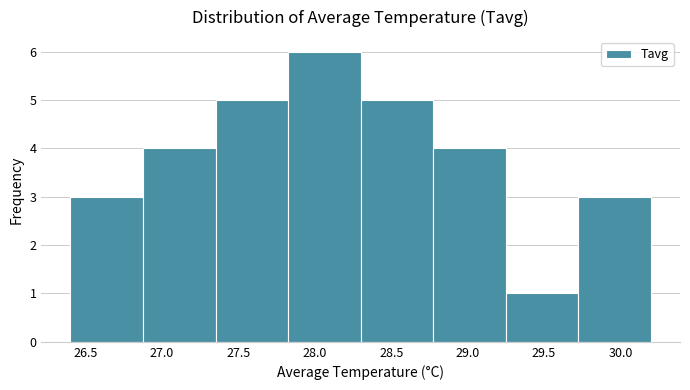

Over which range of the x-axis is the bar tallest?

27.825 to 28.300